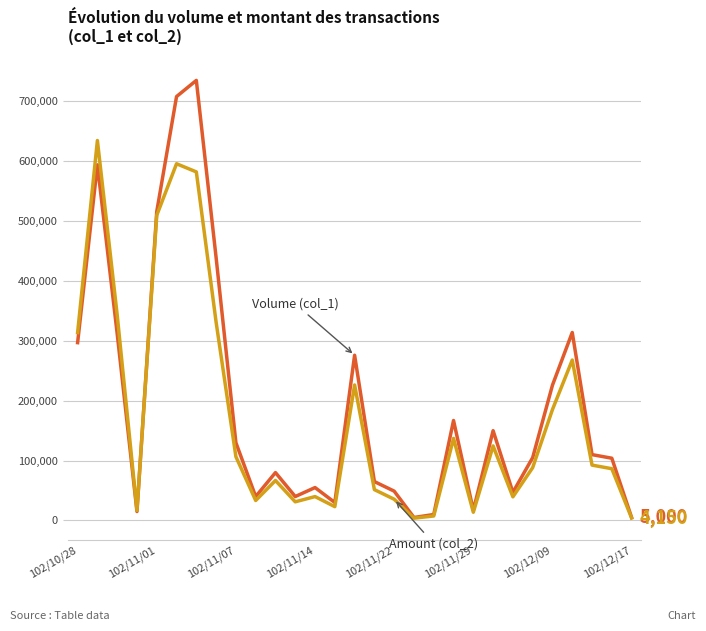

What is the greatest value displayed?

735000